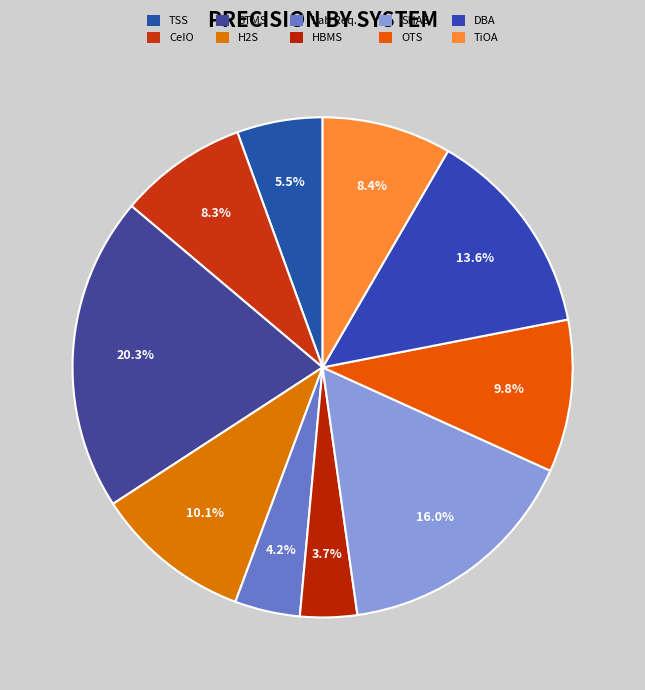

To the nearest percent, what is the difference between the largest and smallest slice percentages?

17%